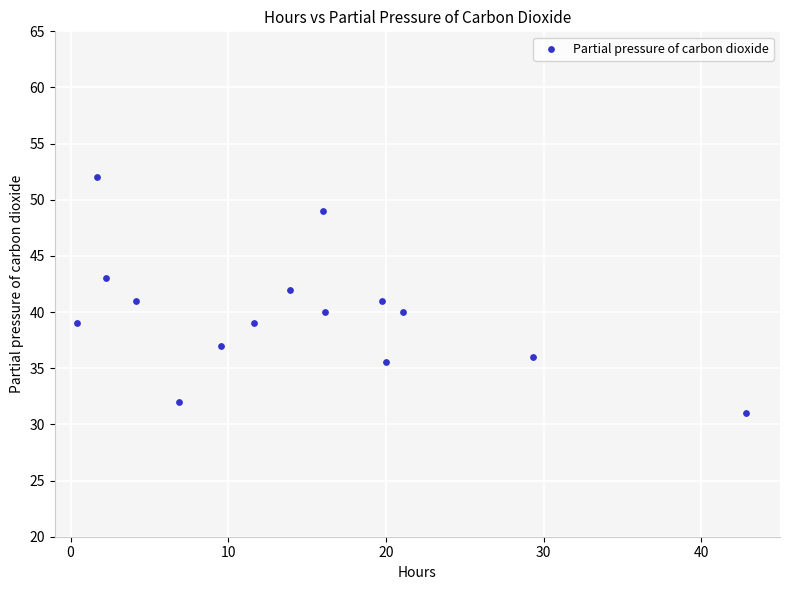

What is the range of Y values (max minus min)?

21.0